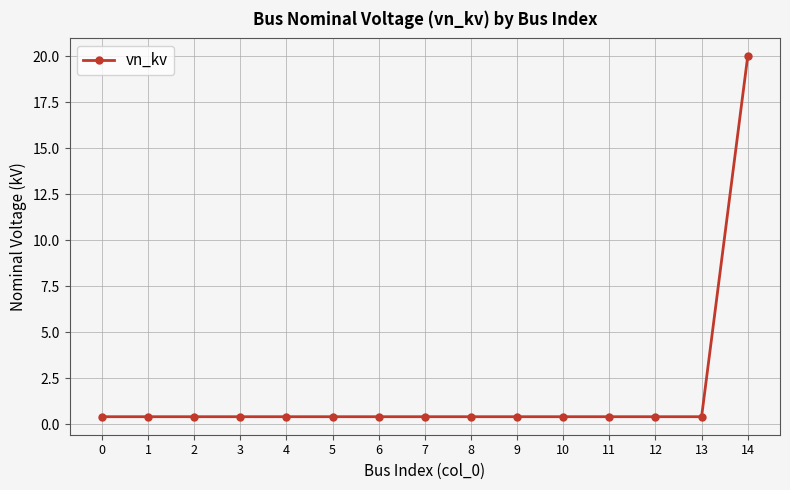

Is it true that the value at 1 is 0.4?

True